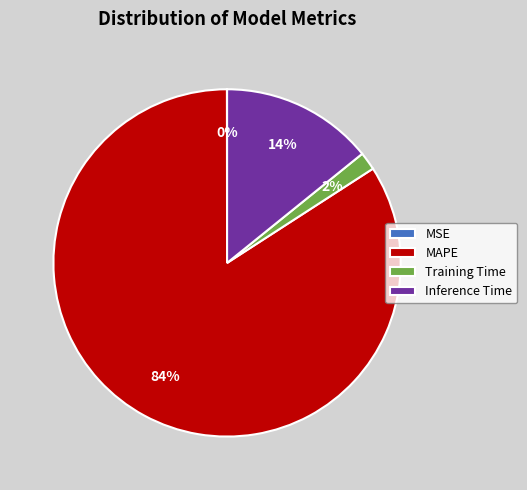

What is the majority slice?

MAPE